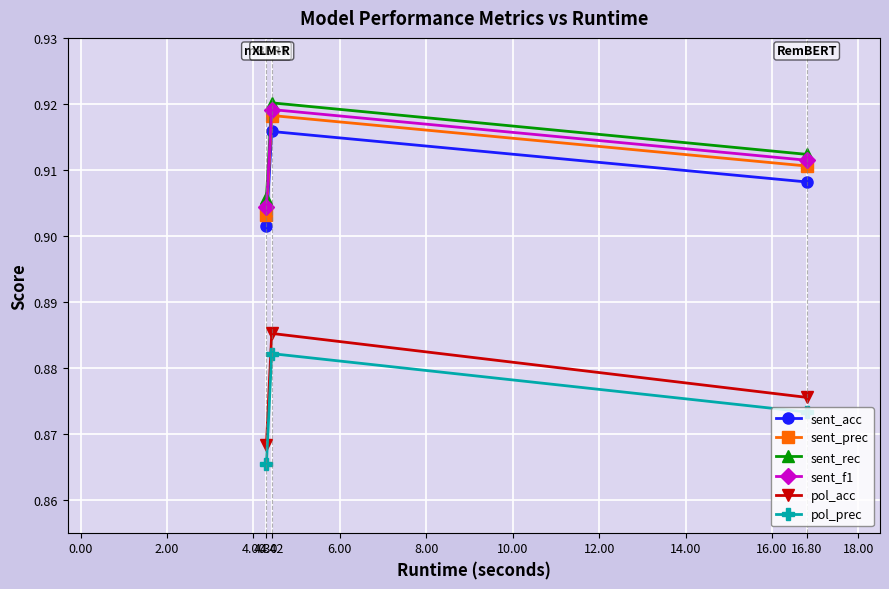

How many data points does each series have?

3